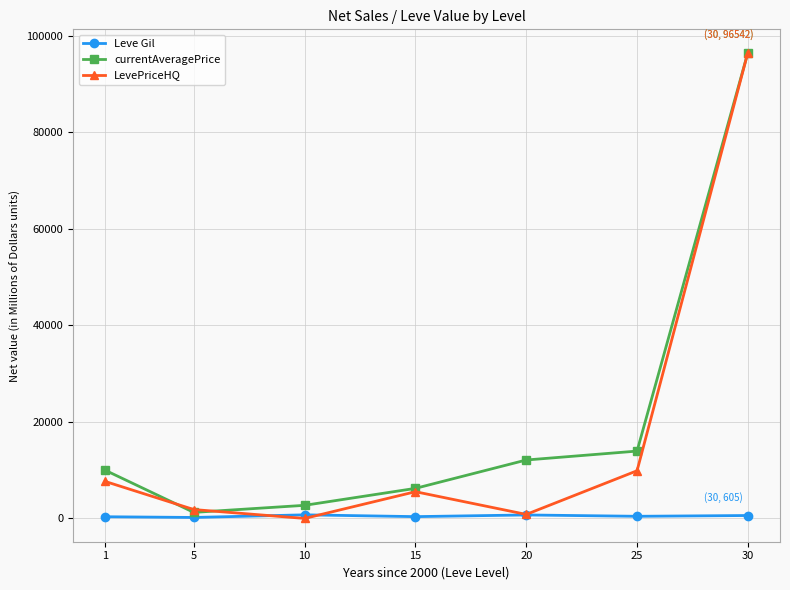

How many lines are shown in the chart?

3